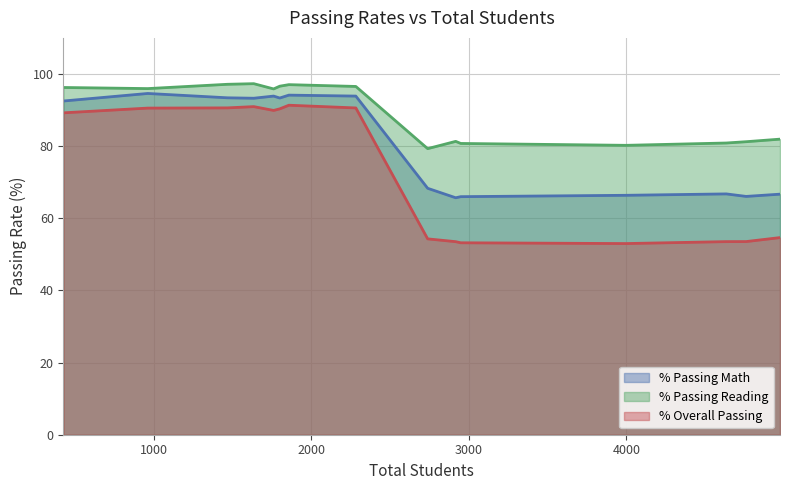

True or false: % Passing Math and % Overall Passing cross at least once.

False